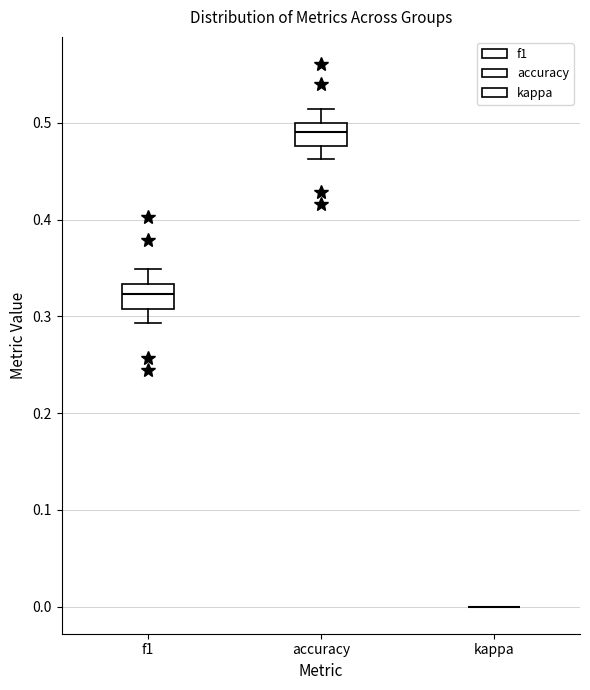

Where does the lower whisker of the box for f1 end on the y-axis? The values are not printed on the chart, so give them approximately, as read against the axis.

0.29